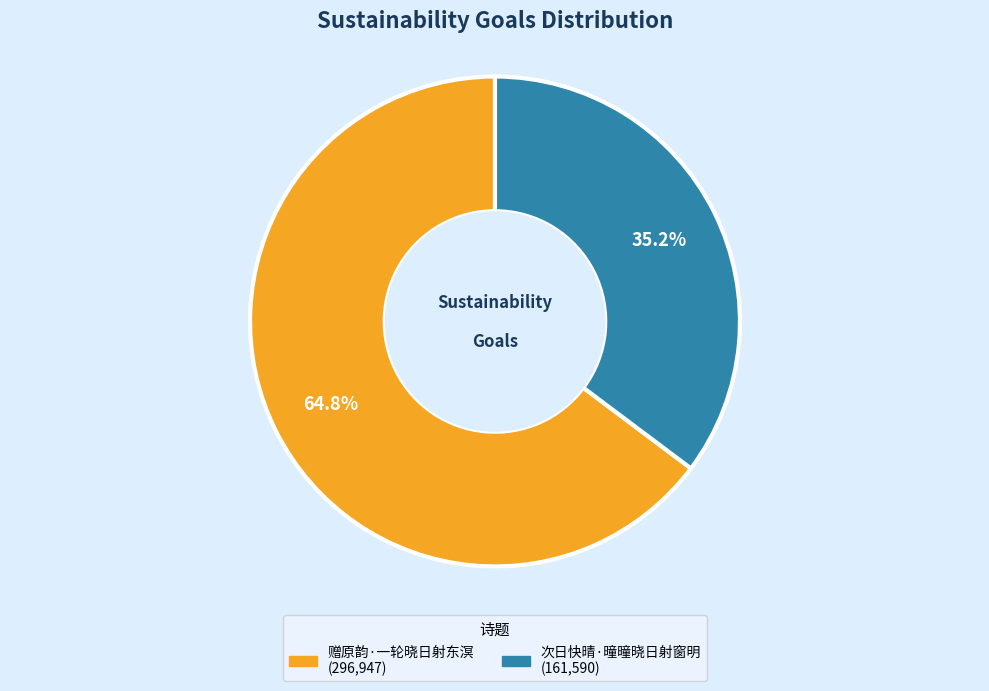

Is 赠原韵·一轮晓日射东溟 the majority of the pie?

Yes